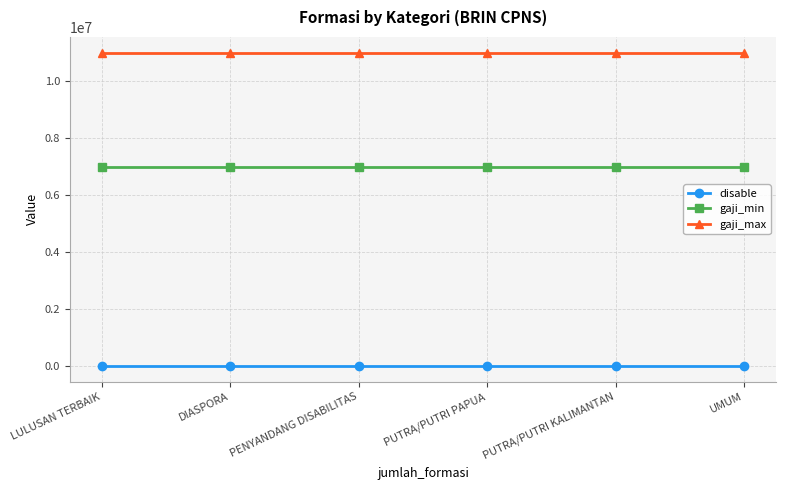

Rank the series at PENYANDANG DISABILITAS from lowest to highest value.

disable, gaji_min, gaji_max